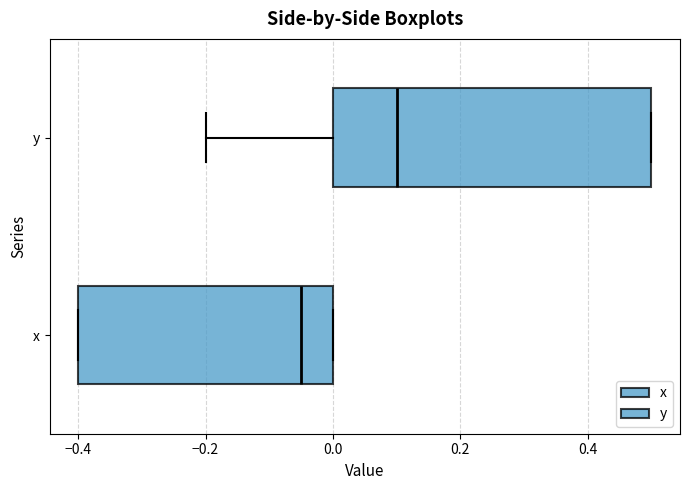

Reading bottom to top, read every box against the x-axis: the position of its median line, the range the box covers, and the ends of its whiskers. The values are not printed on the chart, so give them approximately, as read against the axis.

x: median -0.04, box -0.40 to 0.00, whiskers -0.40 to 0.00
y: median 0.10, box 0.00 to 0.50, whiskers -0.20 to 0.50